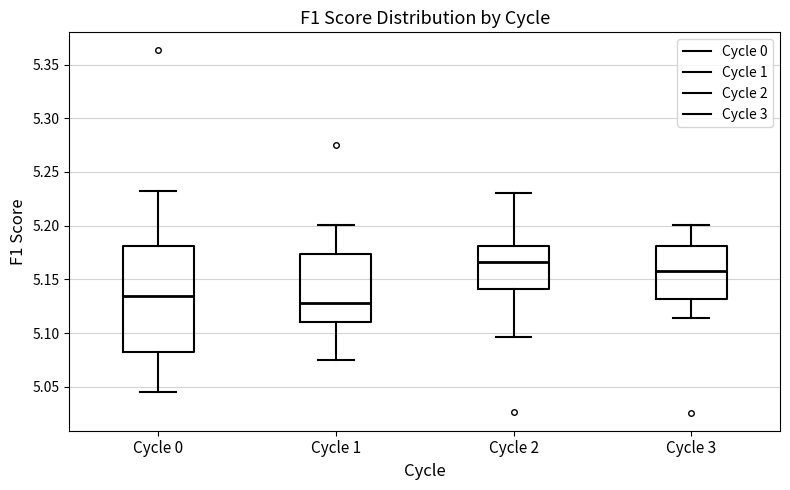

Where does the median line of the box for Cycle 2 sit on the y-axis? The values are not printed on the chart, so give them approximately, as read against the axis.

5.165